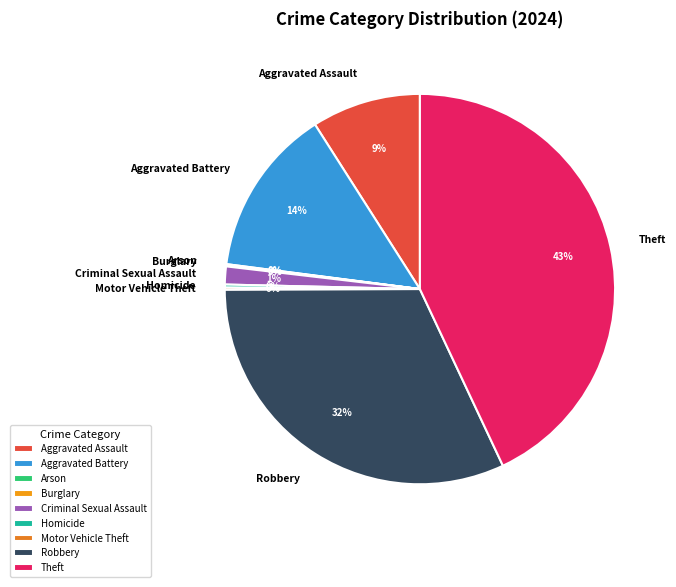

Does any single category account for the majority?

No